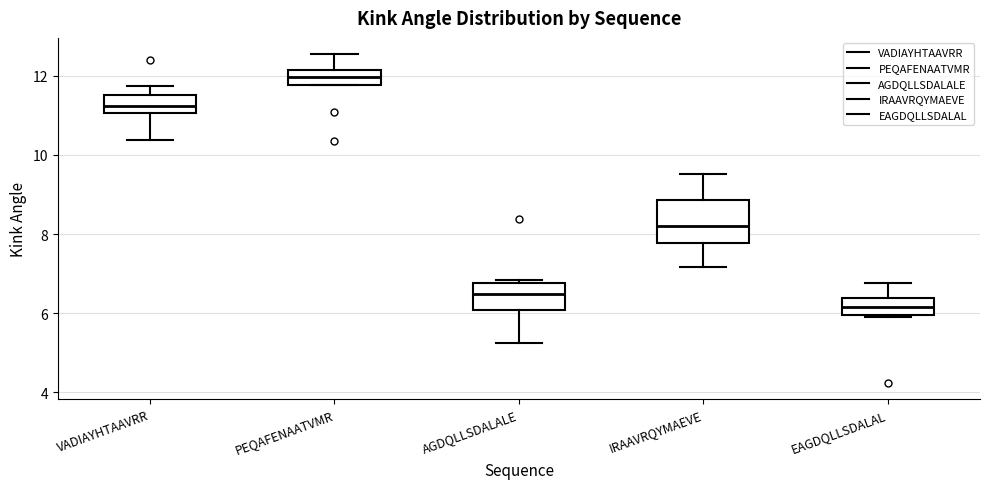

Reading left to right, transcribe this box plot: for each box, give where its median line is, the range the box spans, and where its two whiskers end, as read against the y-axis. The values are not printed on the chart, so give them approximately, as read against the axis.

VADIAYHTAAVRR: median 11.2, box 11.0 to 11.6, whiskers 10.4 to 11.8
PEQAFENAATVMR: median 12.0, box 11.8 to 12.2, whiskers 11.8 to 12.6
AGDQLLSDALALE: median 6.4, box 6.0 to 6.8, whiskers 5.2 to 6.8 (just above the box's upper edge)
IRAAVRQYMAEVE: median 8.2, box 7.8 to 8.8, whiskers 7.2 to 9.6
EAGDQLLSDALAL: median 6.2, box 6.0 to 6.4, whiskers 6.0 to 6.8